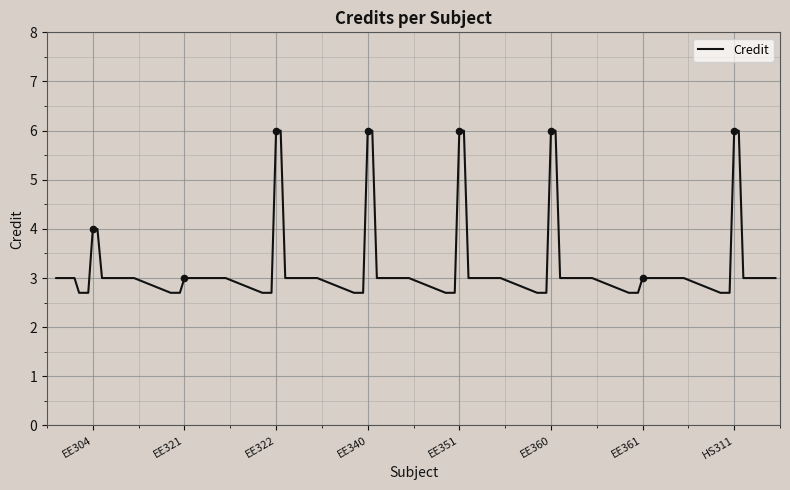

What is the smallest value displayed?

2.7